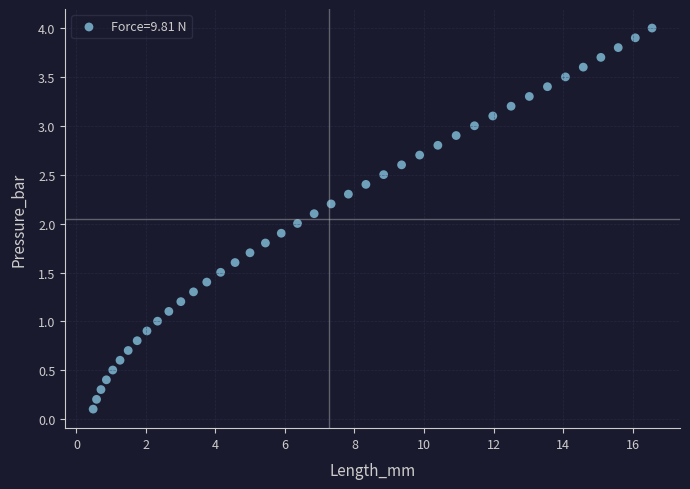

What is the range of X values (max minus min)?

16.1